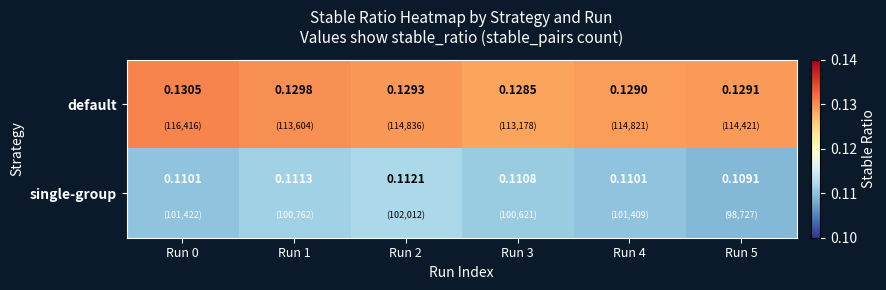

Rank the series by their maximum value, from highest to lowest.

default, single-group